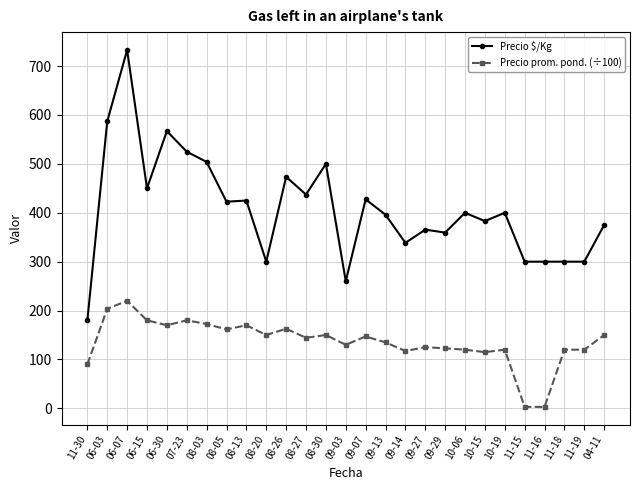

Is it true that Precio $/Kg equals 808.0 at 06-15?

False